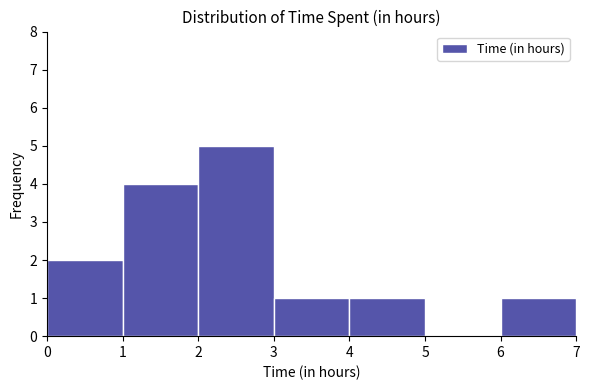

How tall is the bar that spans 4 to 5 on the x-axis? The values are not printed on the chart, so give them approximately, as read against the axis.

1